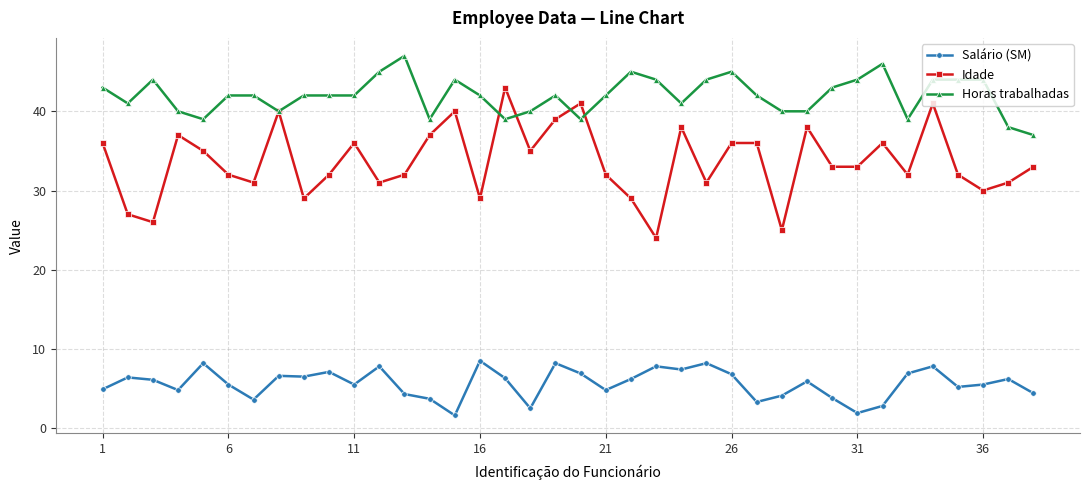

True or false: Horas trabalhadas has more than 2 interior local peaks.

True